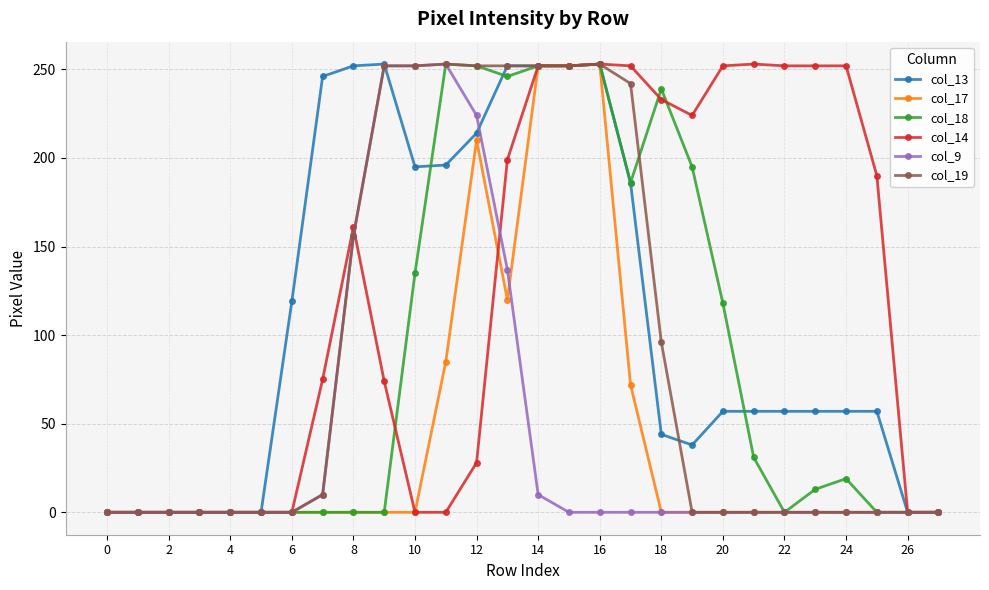

Is this an area chart (filled region under the line)?

No